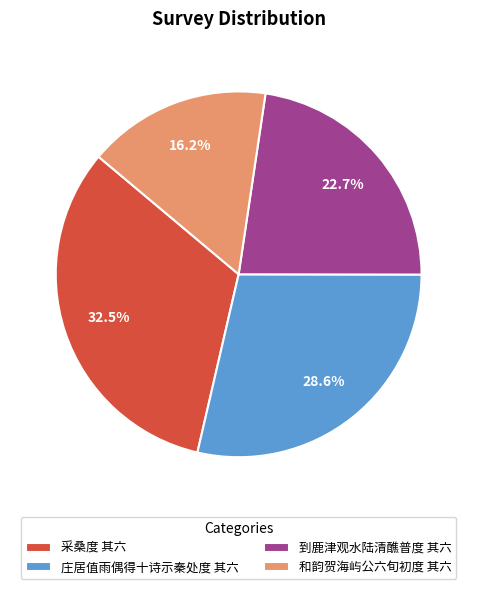

How much of the chart is everything except 和韵贺海屿公六旬初度 其六?

83.8%